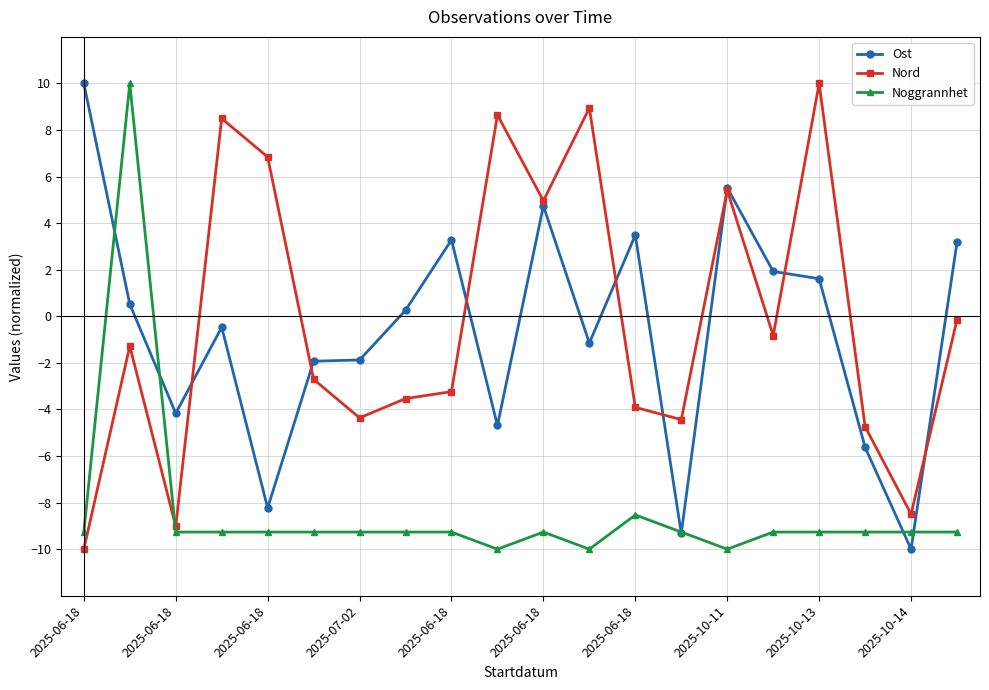

At how many categories does at least one series exceed -8?

19